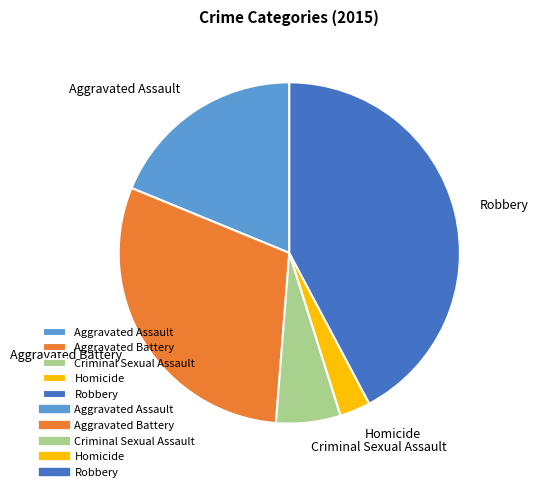

What is the ratio of the value at Aggravated Assault to the value at Homicide?

6.5